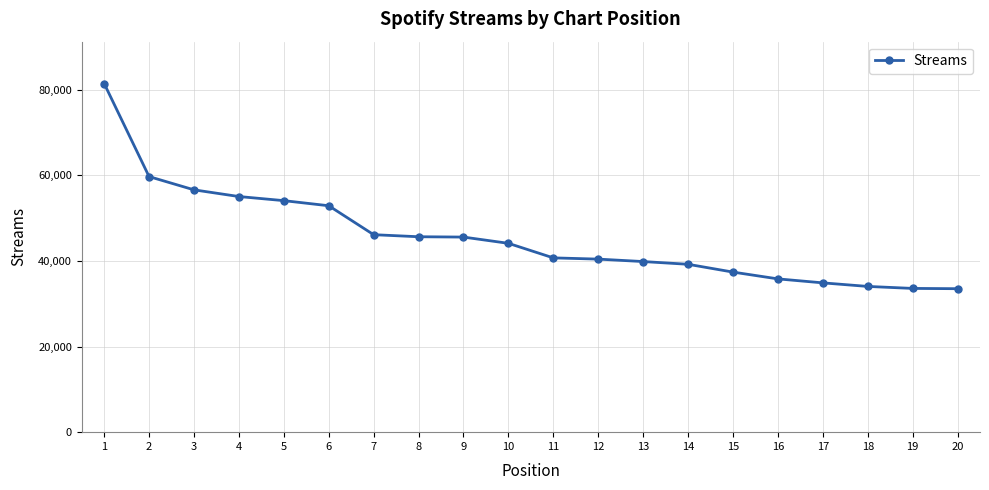

Approximately how many times larger is the value at 13 compared to 7?

0.9